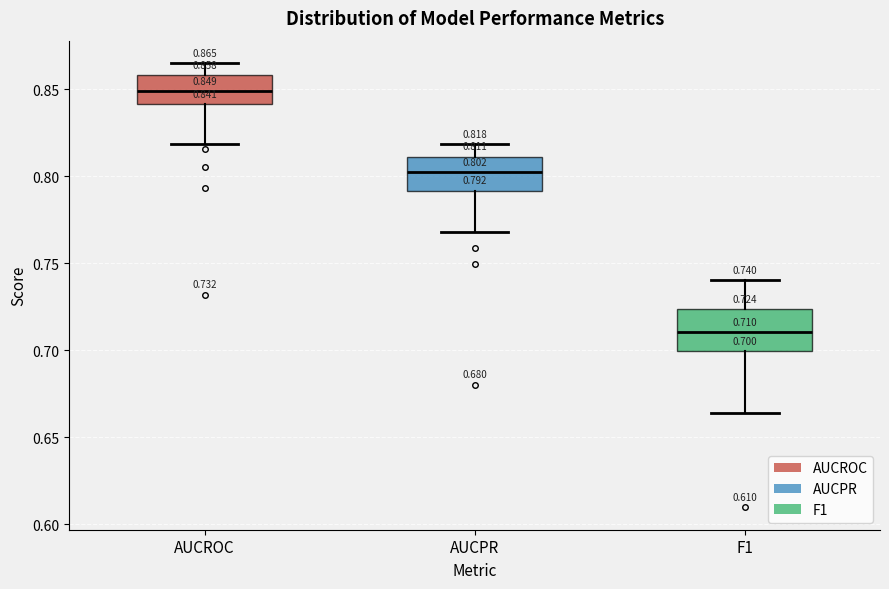

Which box has the highest median line?

AUCROC